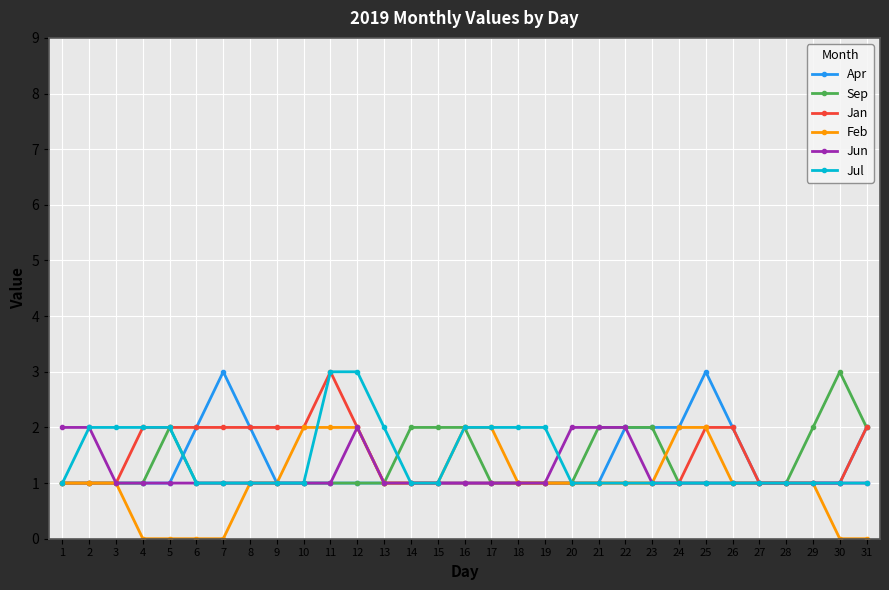

What is the difference between the maximum and minimum values in the Sep series?

2